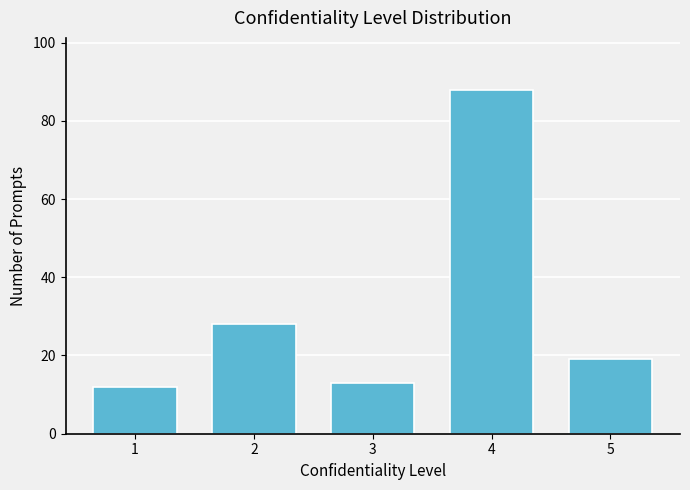

Reading left to right, list all the values displayed in this chart.

1=12	2=28	3=13	4=88	5=19